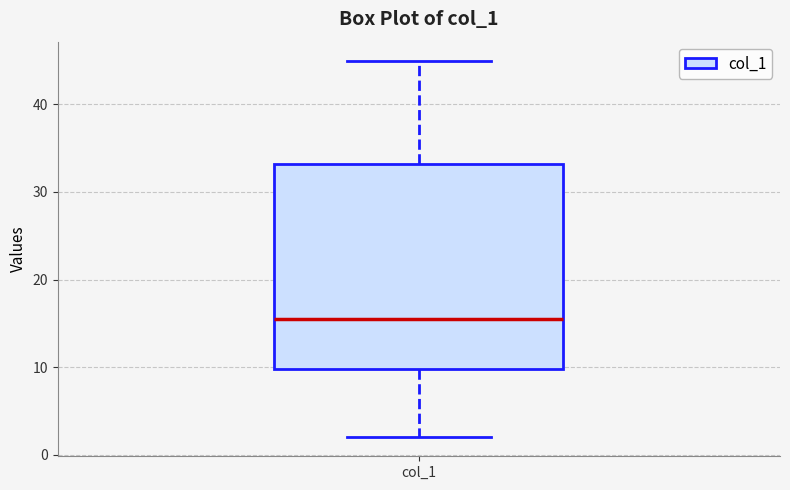

Transcribe this box plot: give where the median line is, the range the box spans, and where the two whiskers end, as read against the y-axis. The values are not printed on the chart, so give them approximately, as read against the axis.

median 16, box 10 to 33, whiskers 2 to 45